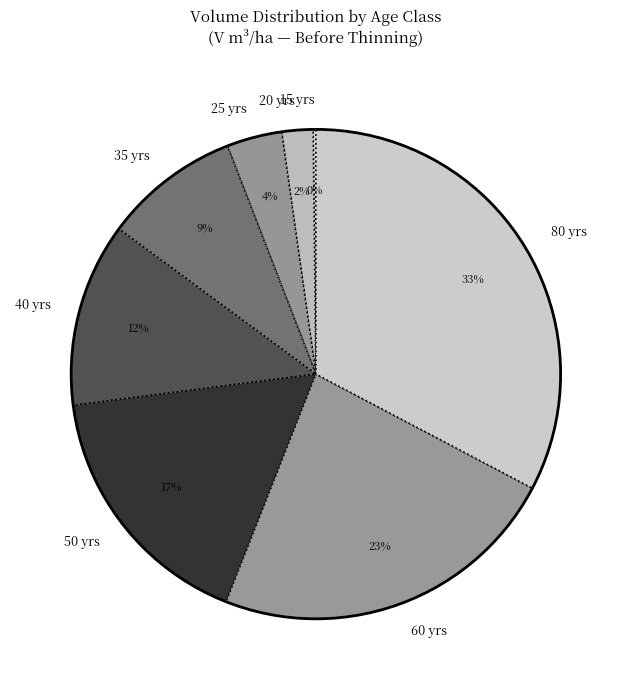

Is there any slice that represents more than half of the pie?

No